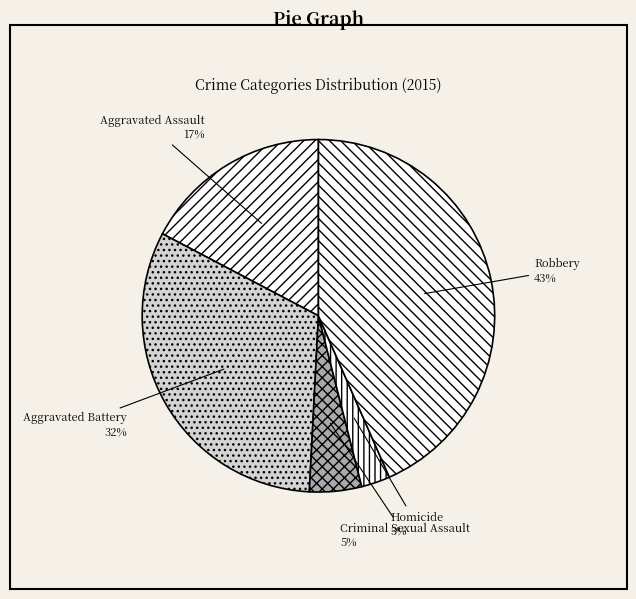

Rank the categories by value from lowest to highest.

Homicide, Criminal Sexual Assault, Aggravated Assault, Aggravated Battery, Robbery